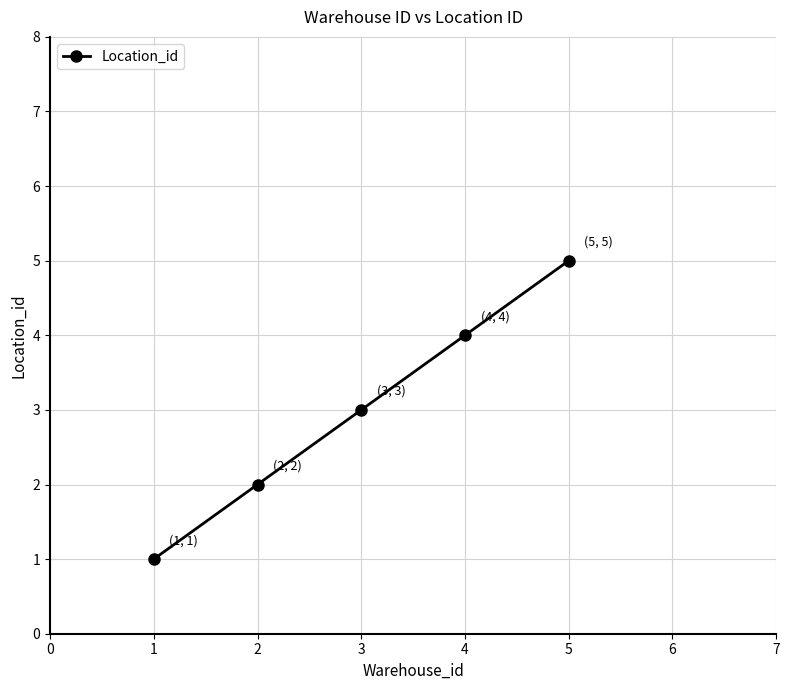

Rank the categories by value from lowest to highest.

1, 2, 3, 4, 5